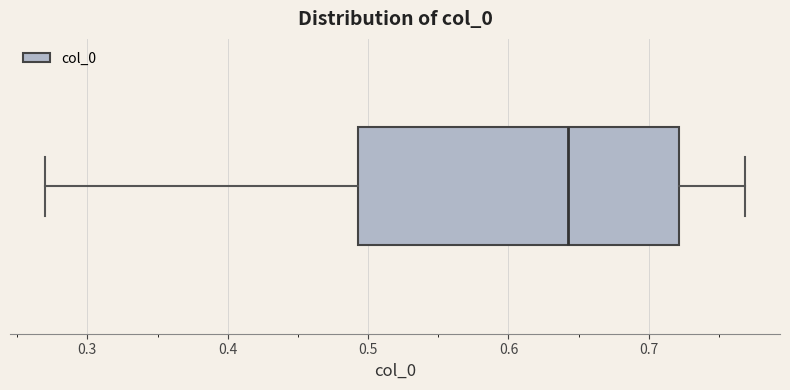

Transcribe this box plot: give where the median line is, the range the box spans, and where the two whiskers end, as read against the x-axis. The values are not printed on the chart, so give them approximately, as read against the axis.

median 0.64, box 0.49 to 0.72, whiskers 0.27 to 0.77